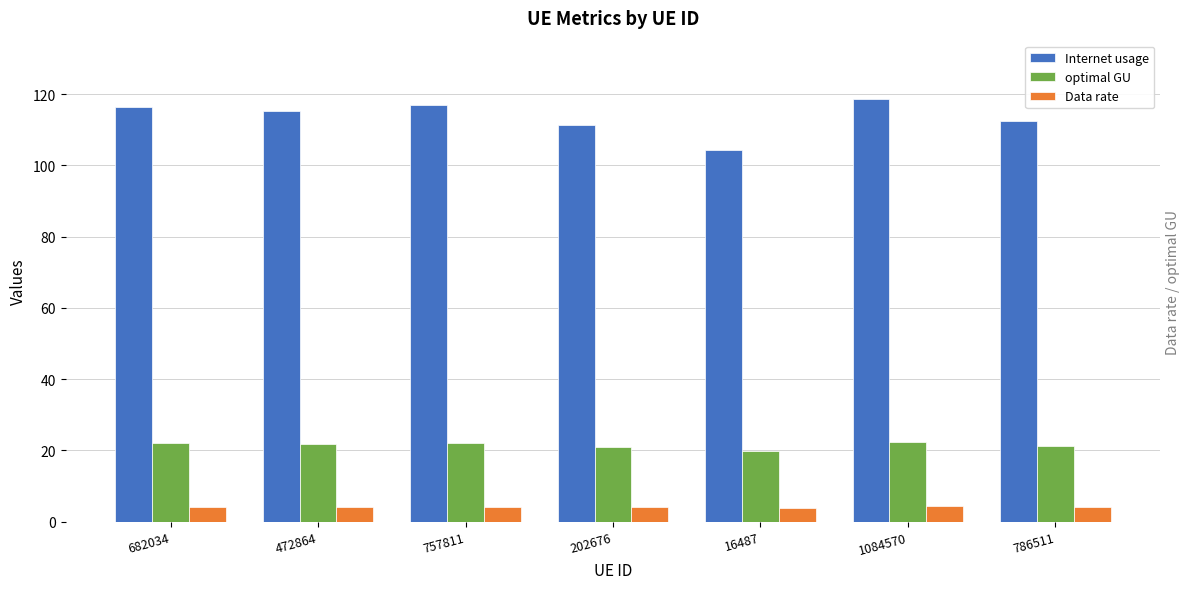

Which category has the lowest value in the optimal GU series?

16487